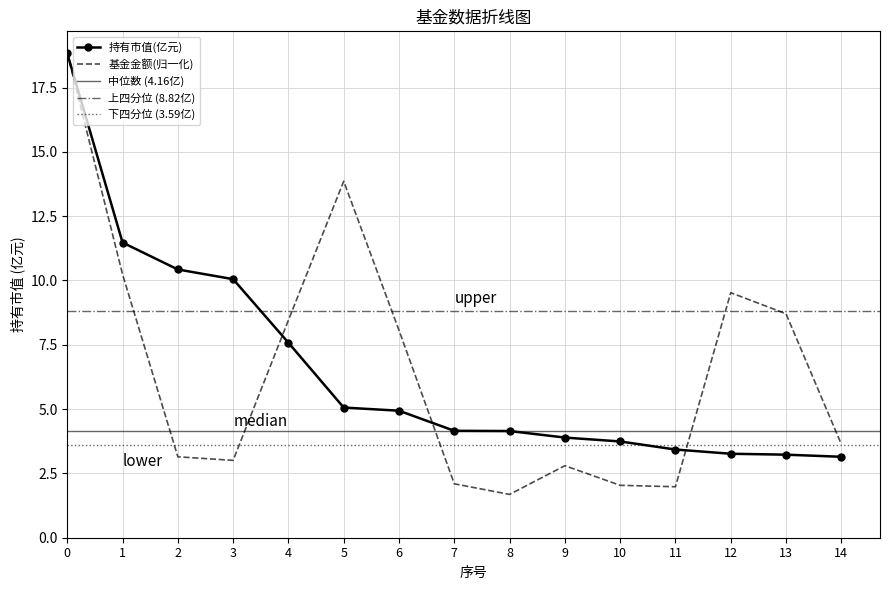

What is the maximum value for 持有市值(亿元)?

18.8